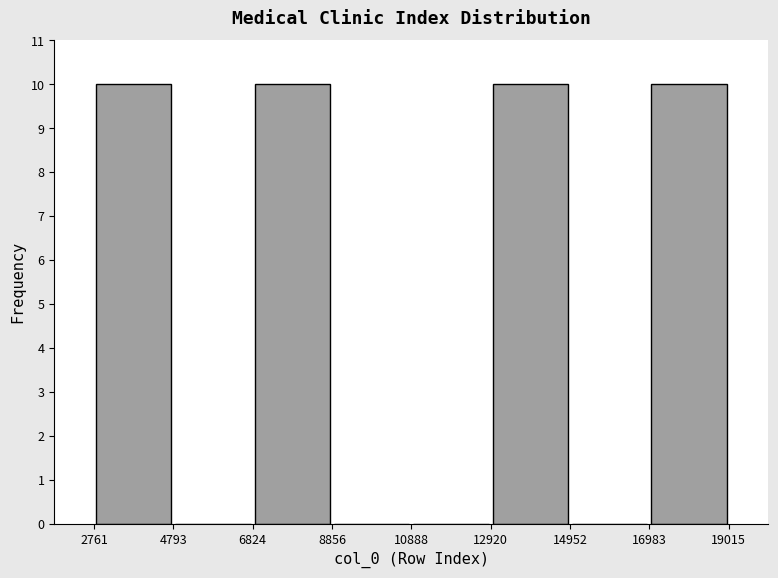

Reading left to right, transcribe this chart: for each bar, give the range it covers on the x-axis and its height. The values are not printed on the chart, so give them approximately, as read against the axis.

2761 to 4793: 10
4793 to 6824: 0
6824 to 8856: 10
8856 to 10888: 0
10888 to 12920: 0
12920 to 14952: 10
14952 to 16983: 0
16983 to 19015: 10